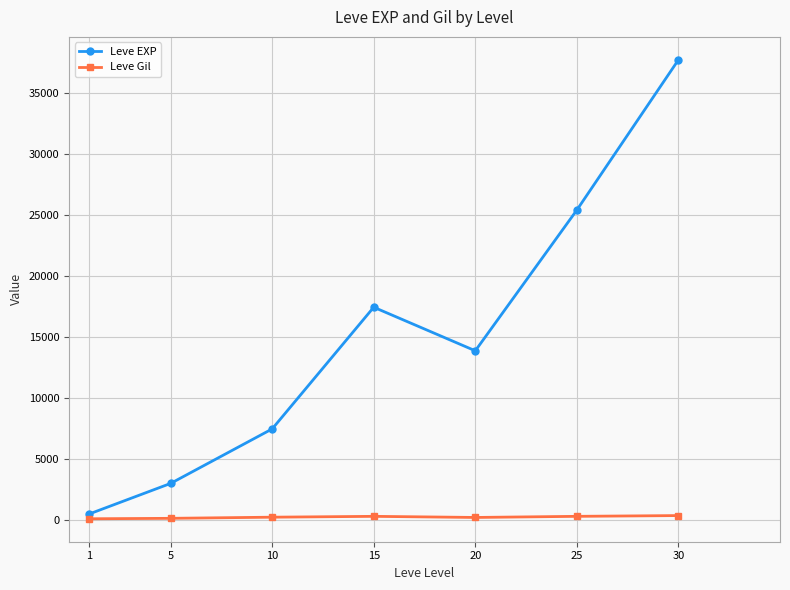

True or false: Leve Gil and Leve EXP intersect in this chart.

False